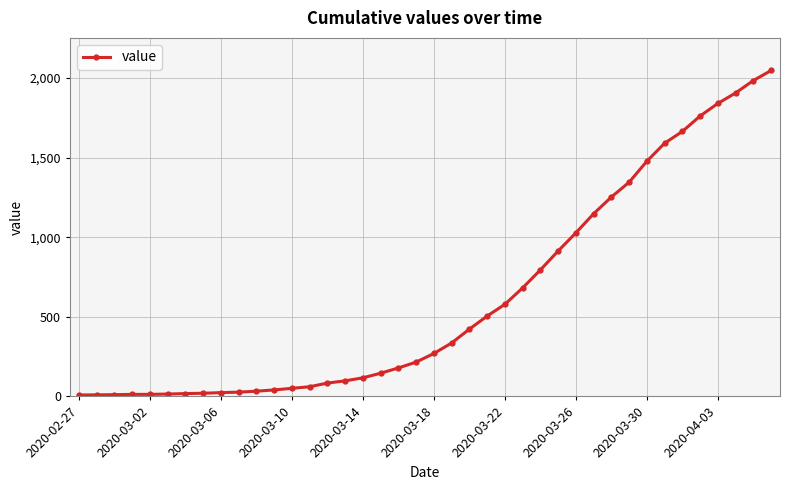

What is the difference between the maximum and second lowest values?

2038